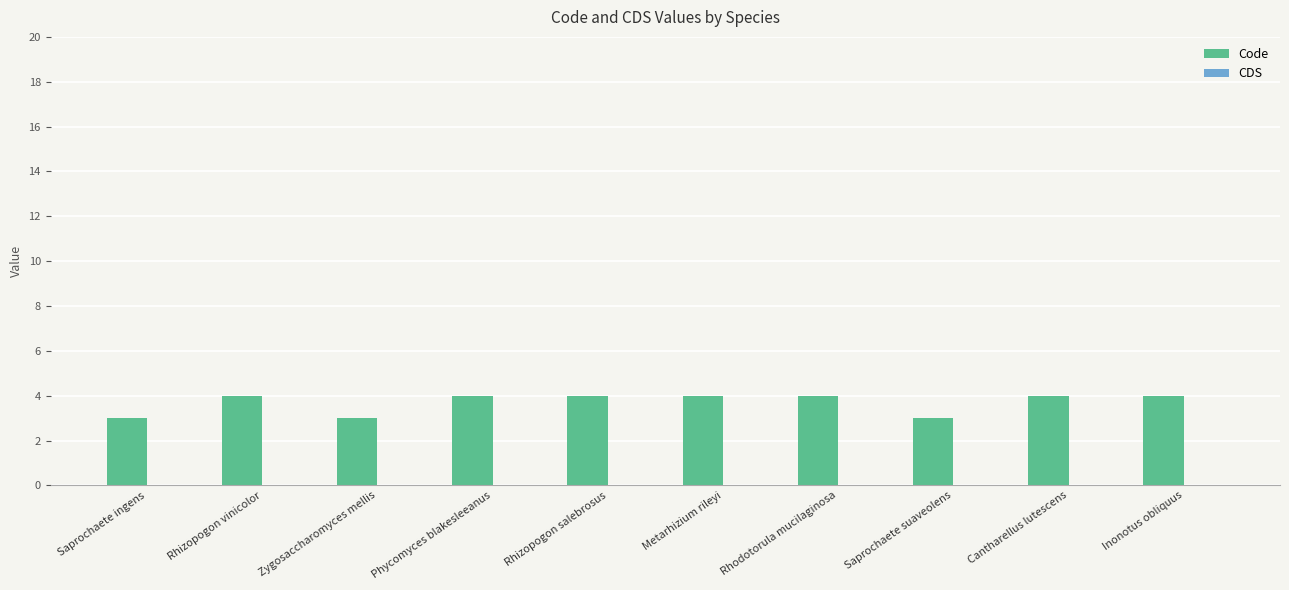

What is the ratio of the value at Rhizopogon vinicolor to the value at Saprochaete suaveolens?

1.3